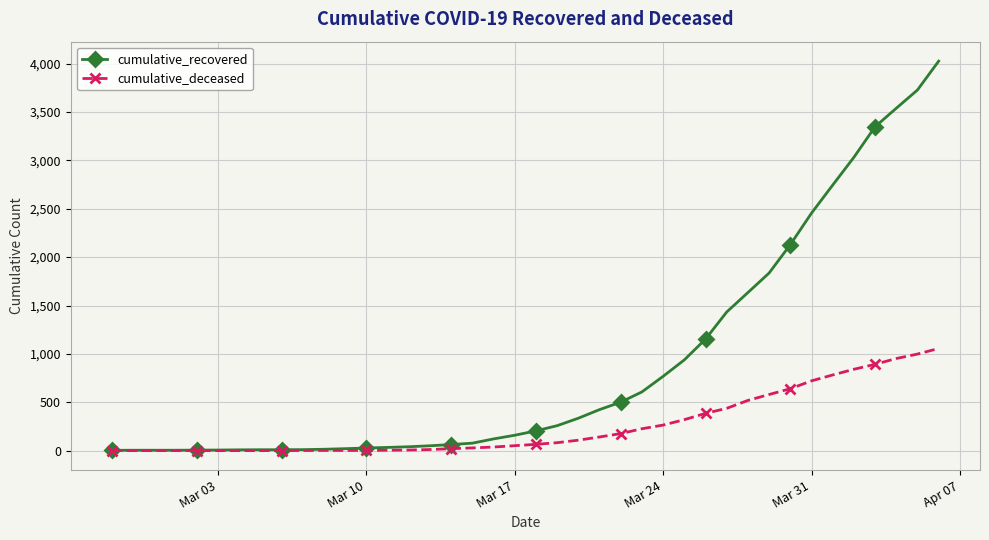

Which series has the largest range (max minus min)?

cumulative_recovered